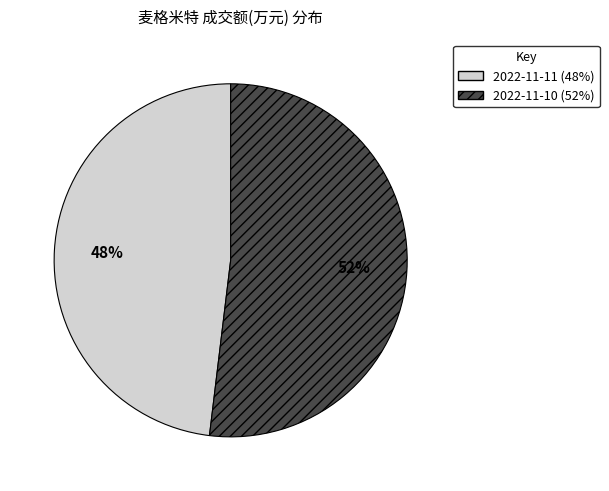

Between 2022-11-11 and 2022-11-10, which is larger?

2022-11-10